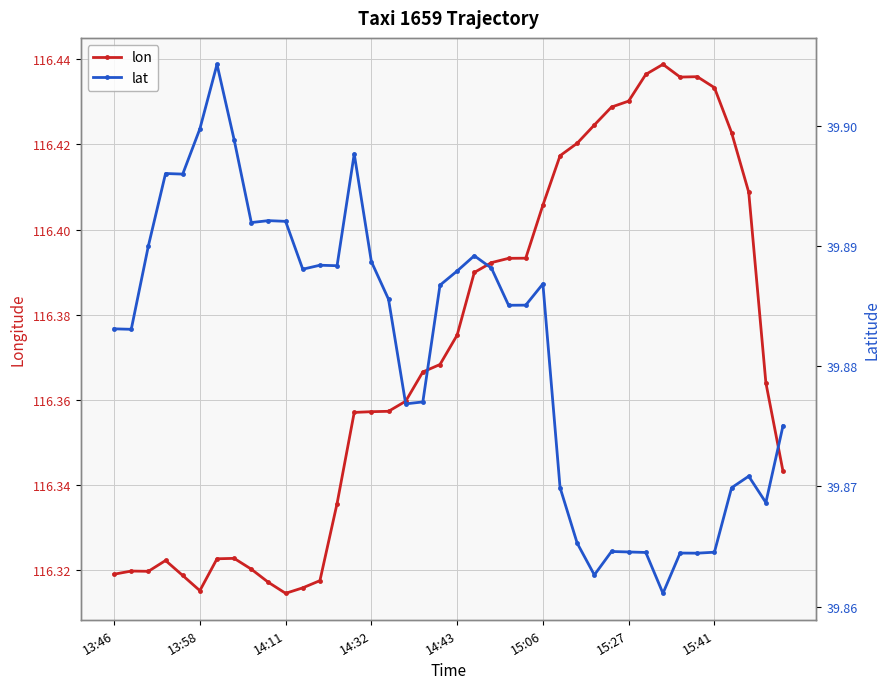

The lon series shows 41.4 at 19. True or false?

False